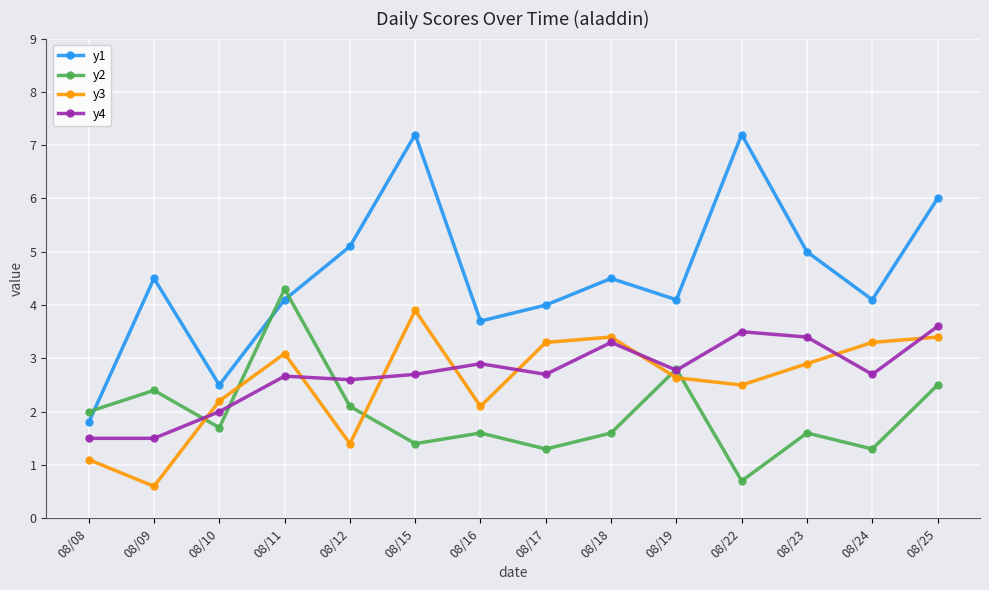

How many interior local valleys does the y3 series have?

4